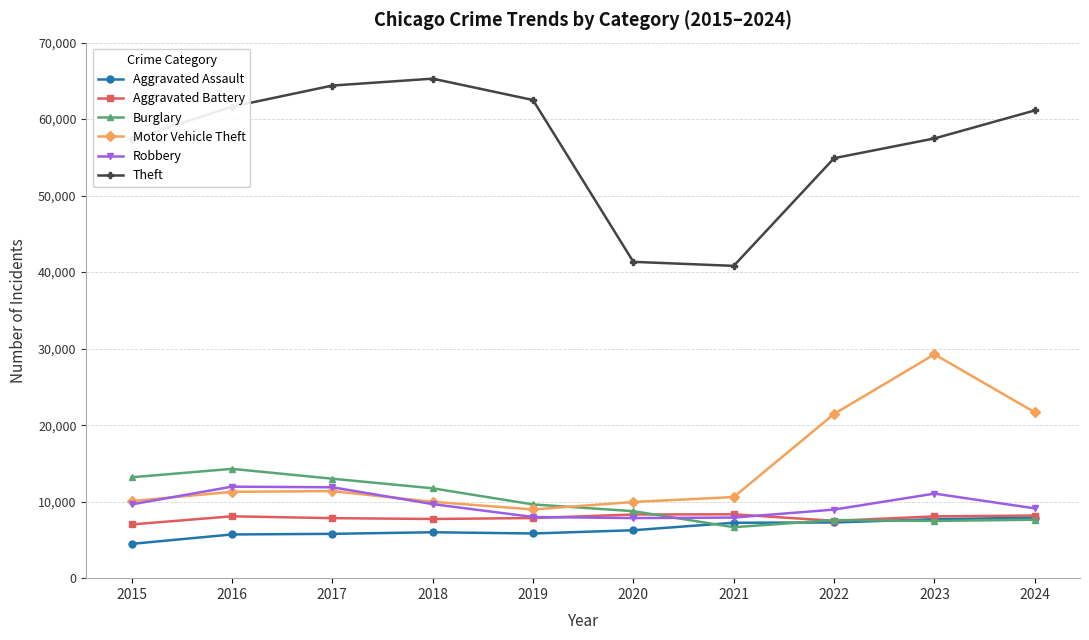

What are all the series names shown in the legend?

Aggravated Assault, Aggravated Battery, Burglary, Motor Vehicle Theft, Robbery, Theft